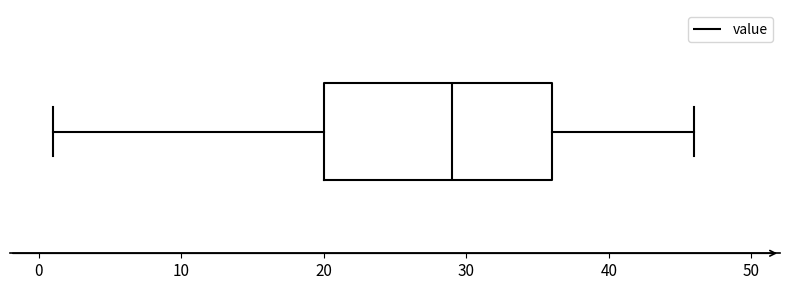

Read this box plot against the x-axis: the position of the median line, the range covered by the box, and the ends of both whiskers. The values are not printed on the chart, so give them approximately, as read against the axis.

median 29, box 20 to 36, whiskers 1 to 46